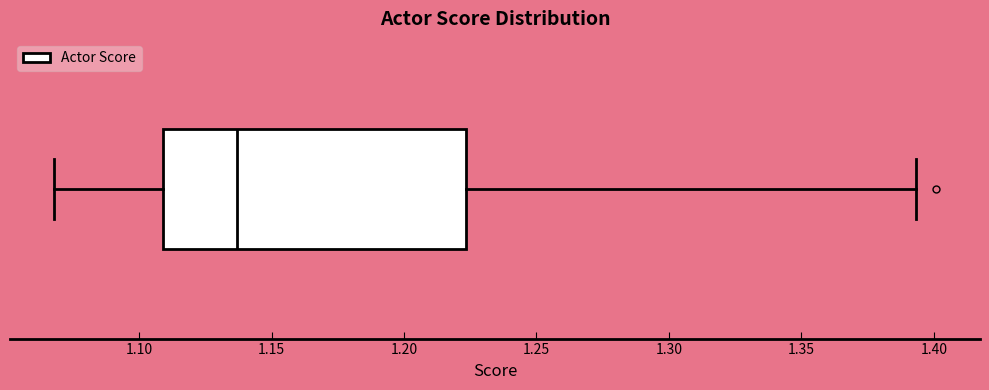

Where does the left whisker of the box end on the x-axis? The values are not printed on the chart, so give them approximately, as read against the axis.

1.070